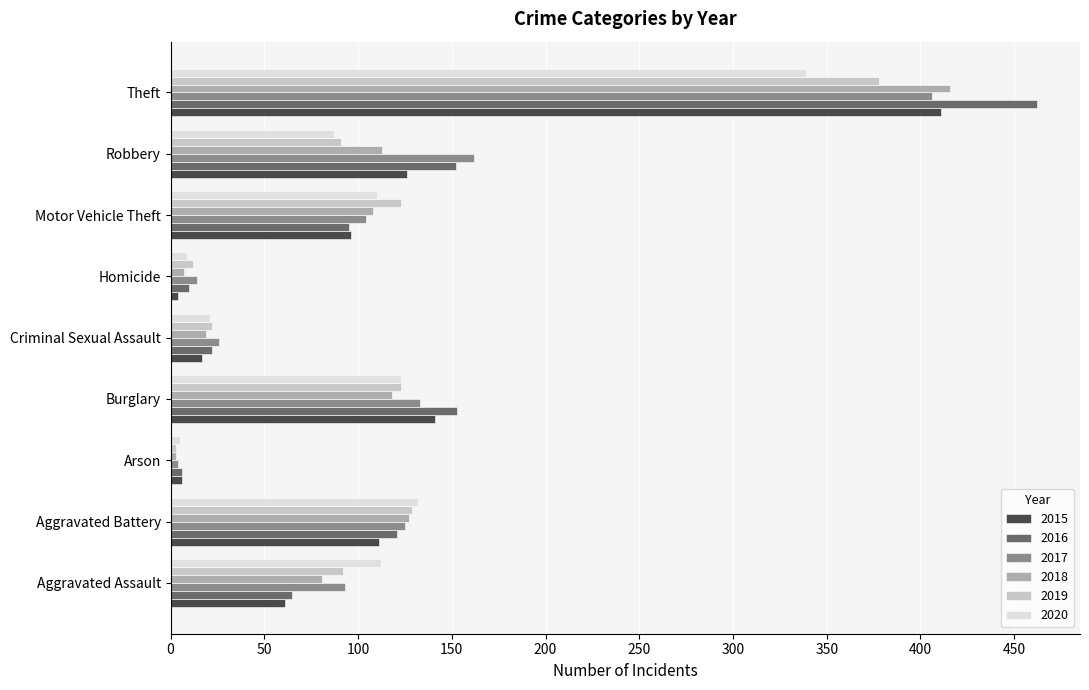

Between Homicide and Theft, which series saw the biggest shift?

2016